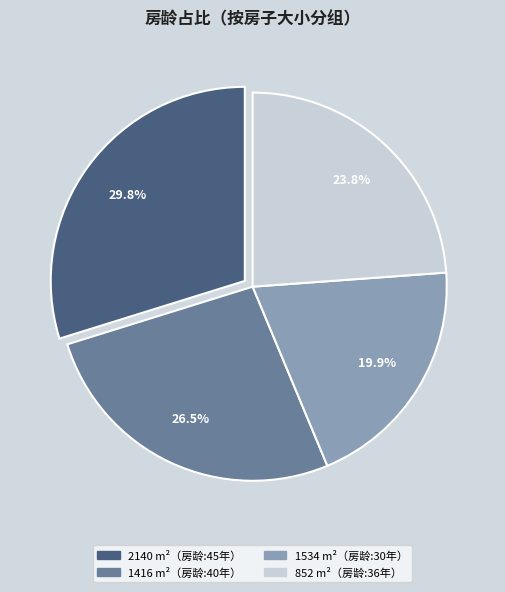

Does any single category account for the majority?

No